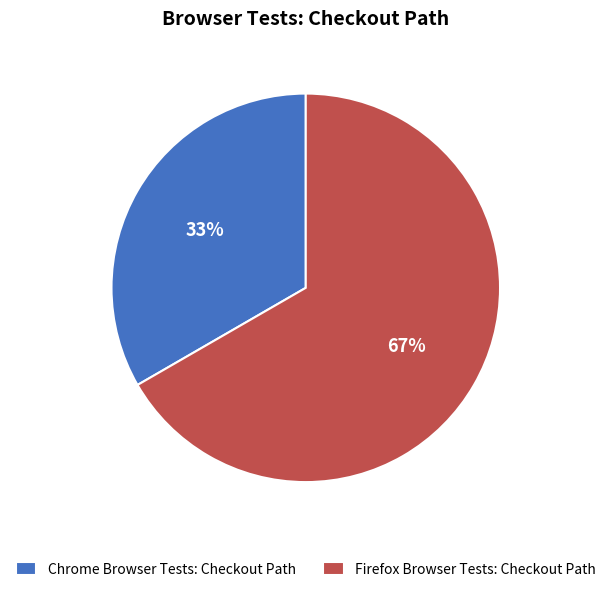

Which slice is the smallest?

Chrome Browser Tests: Checkout Path